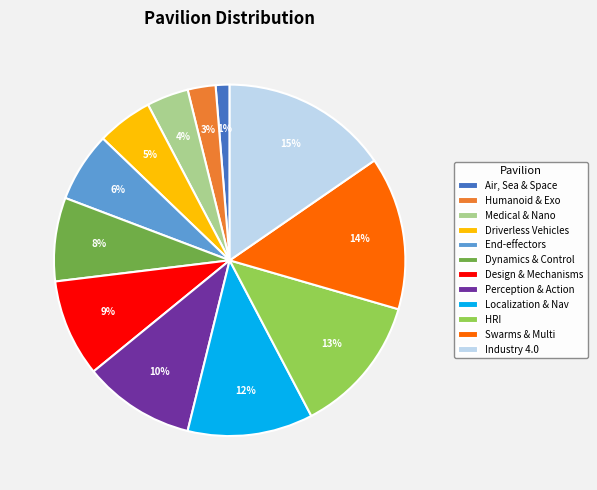

To the nearest percent, what portion does HRI represent?

13%